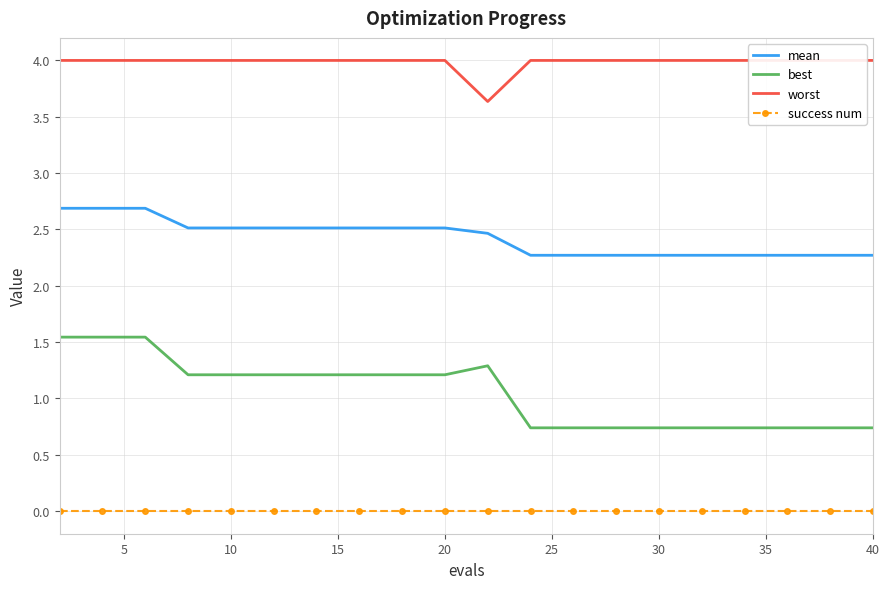

At how many categories does at least one series exceed 3?

20